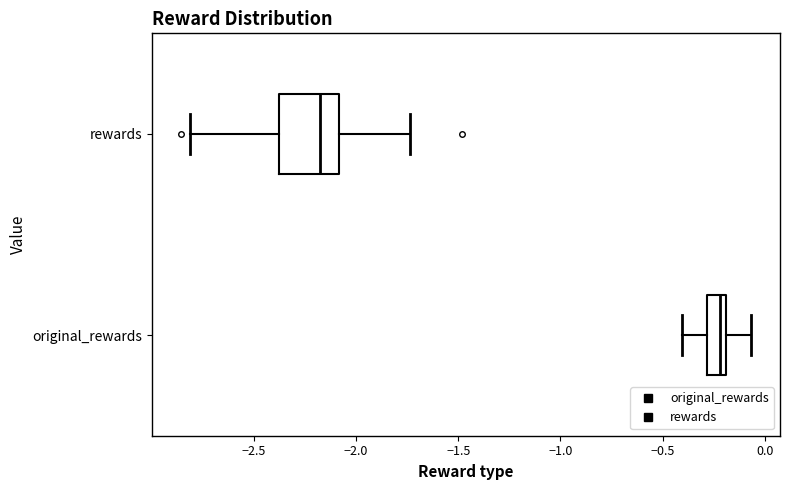

Comparing the boxes themselves (not the whiskers), which one is the widest?

rewards